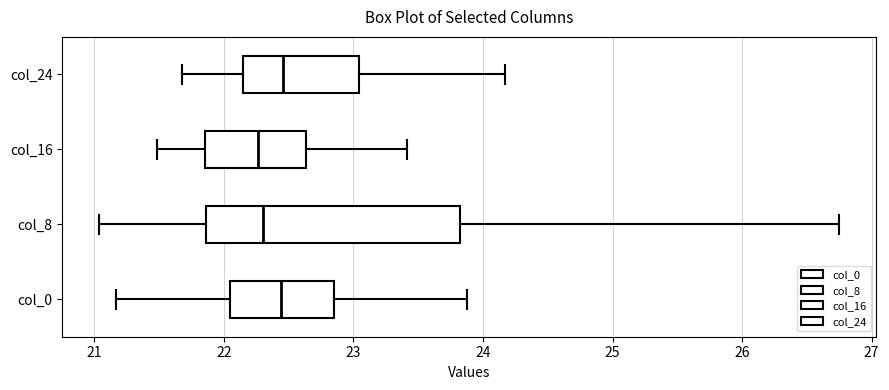

Reading bottom to top, transcribe this box plot: for each box, give where its median line is, the range the box spans, and where its two whiskers end, as read against the x-axis. The values are not printed on the chart, so give them approximately, as read against the axis.

col_0: median 22.4, box 22.0 to 22.8, whiskers 21.2 to 23.9
col_8: median 22.3, box 21.9 to 23.8, whiskers 21.0 to 26.8
col_16: median 22.3, box 21.9 to 22.6, whiskers 21.5 to 23.4
col_24: median 22.5, box 22.1 to 23.0, whiskers 21.7 to 24.2